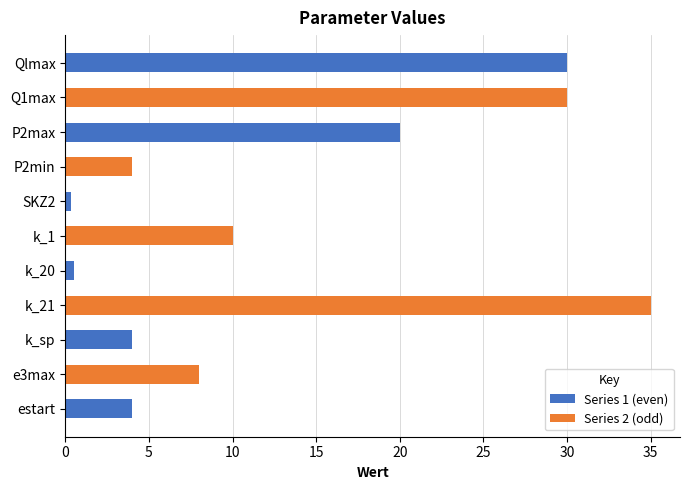

What is the minimum value shown in the chart?

0.3